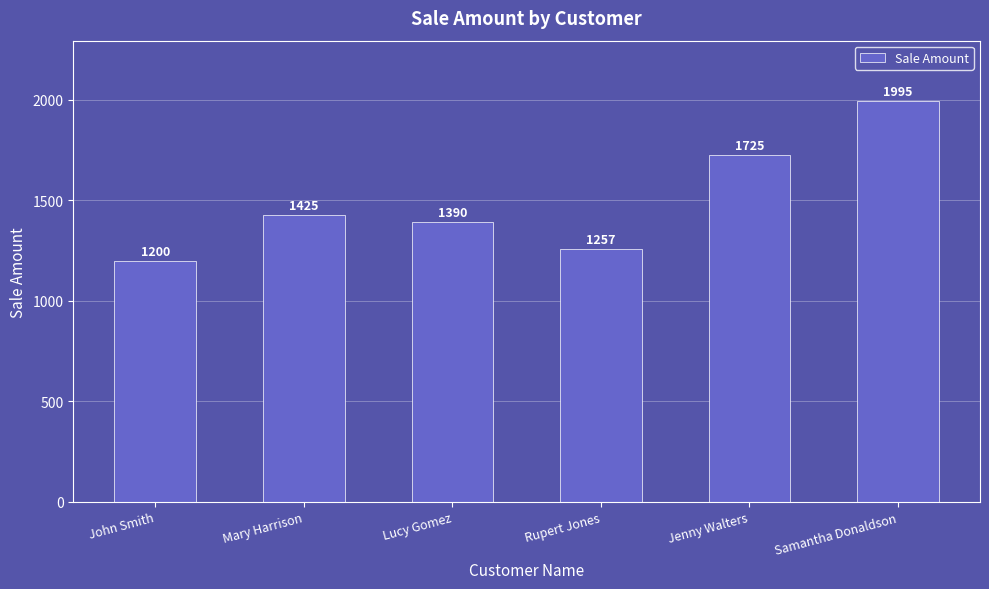

Rank the categories by value from lowest to highest.

John Smith, Rupert Jones, Lucy Gomez, Mary Harrison, Jenny Walters, Samantha Donaldson